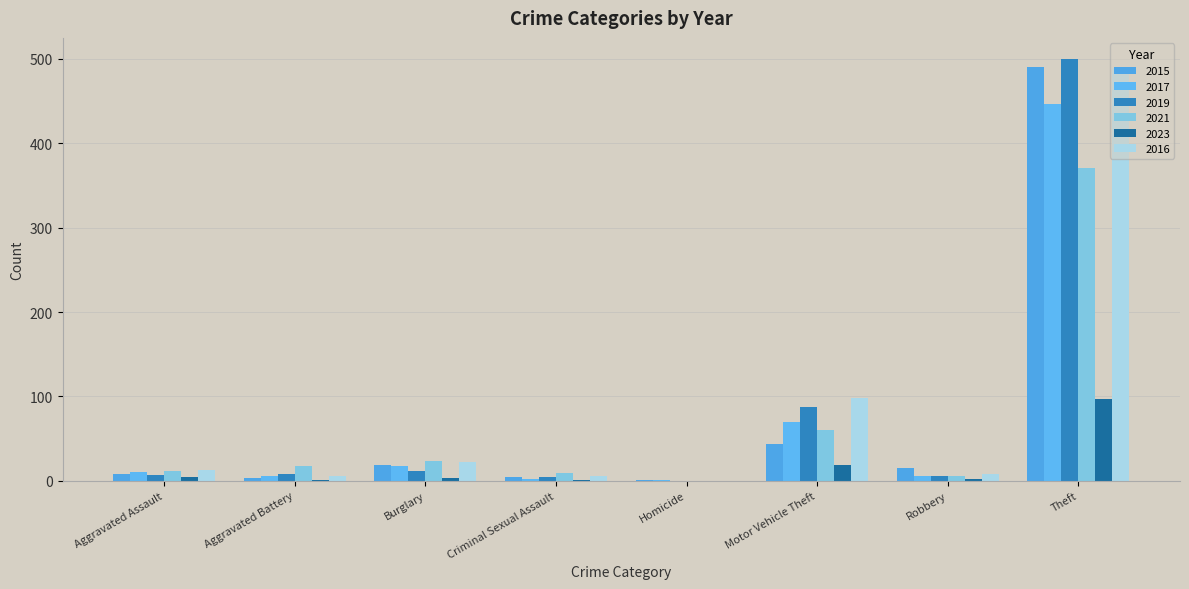

True or false: 2023 has a value of 29 at Motor Vehicle Theft.

False